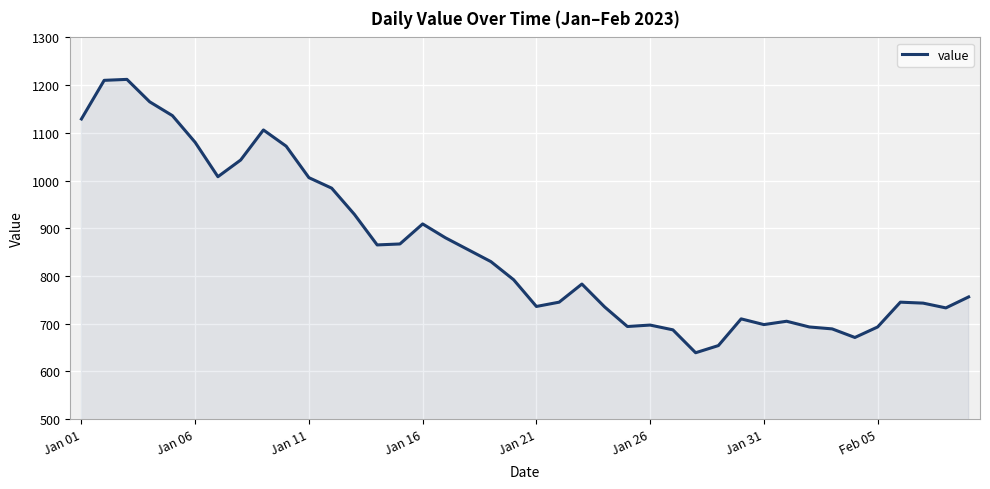

What is the smallest value displayed?

639